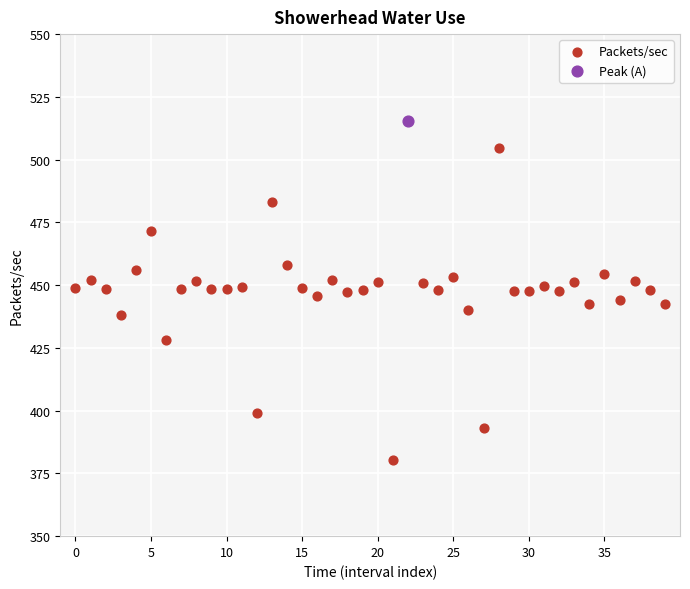

What are all the series names shown in the legend?

Packets/sec, Peak (A)